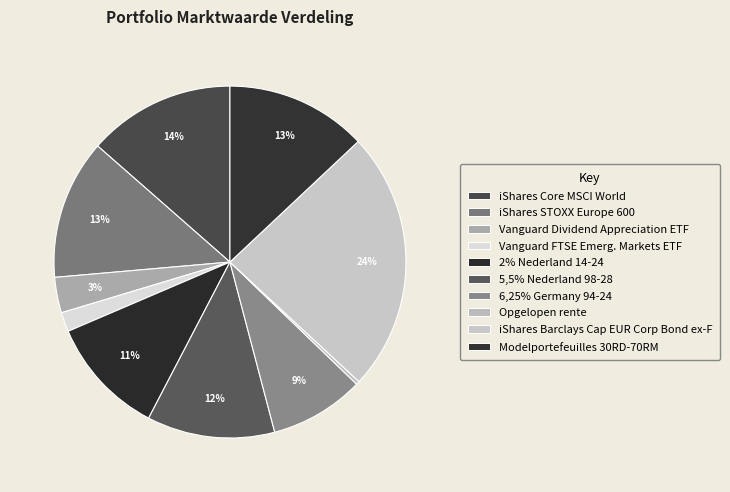

Is there a majority slice in this chart?

No